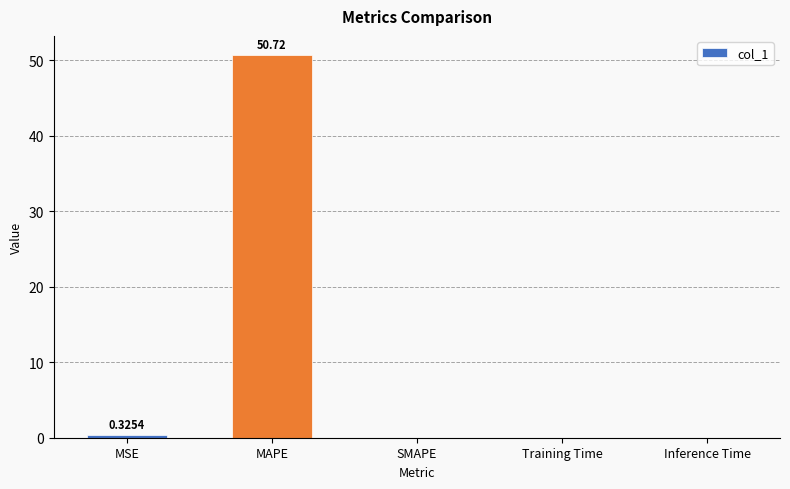

Which has a higher value, MAPE or SMAPE?

MAPE